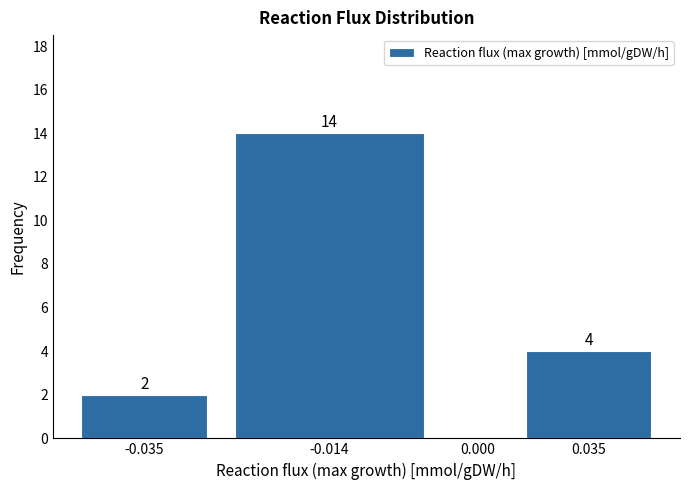

Reading left to right, what are all the values shown in this chart?

-0.035=2	-0.014=14	0.000=0	0.035=4